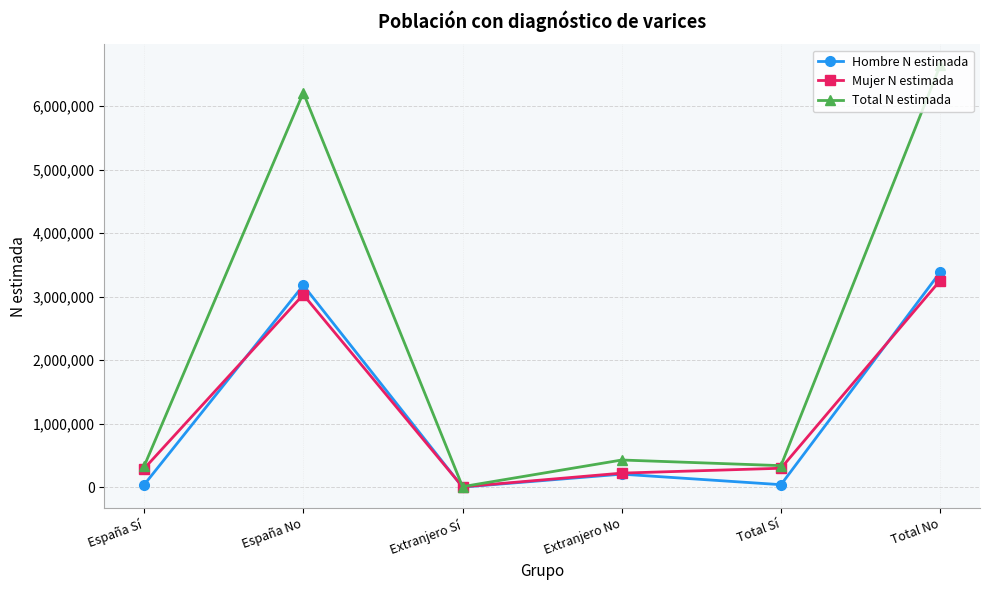

What is the label of the 2nd point from the left?

España No